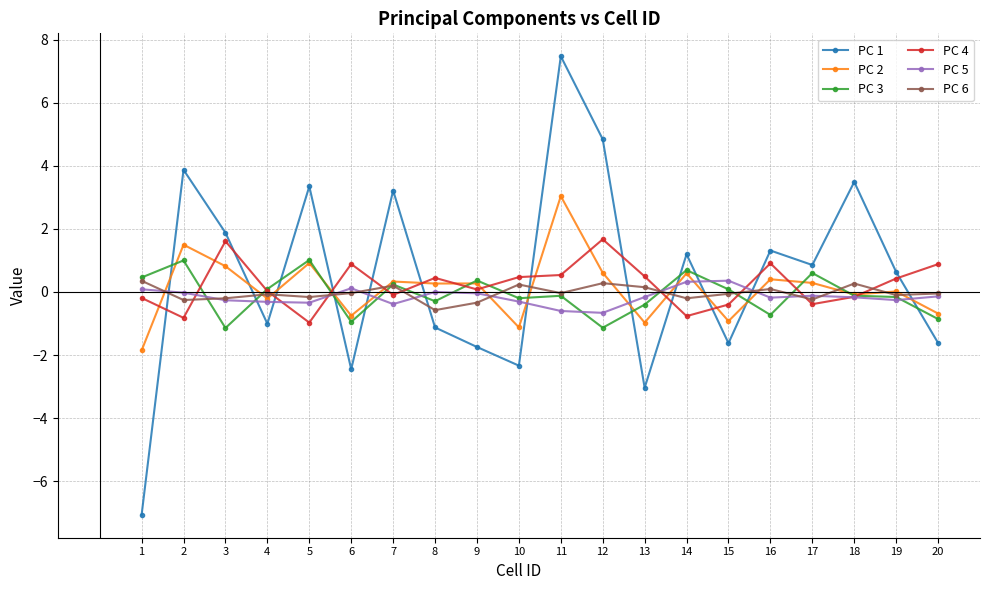

Where is the first local maximum for PC 1?

2